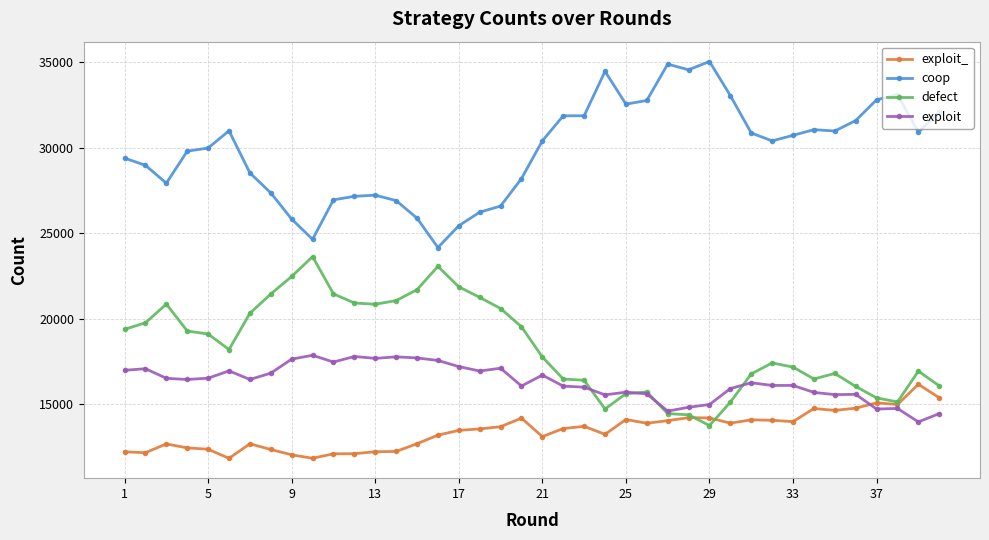

What is the value of the coop point at the 36th from the left?

31580